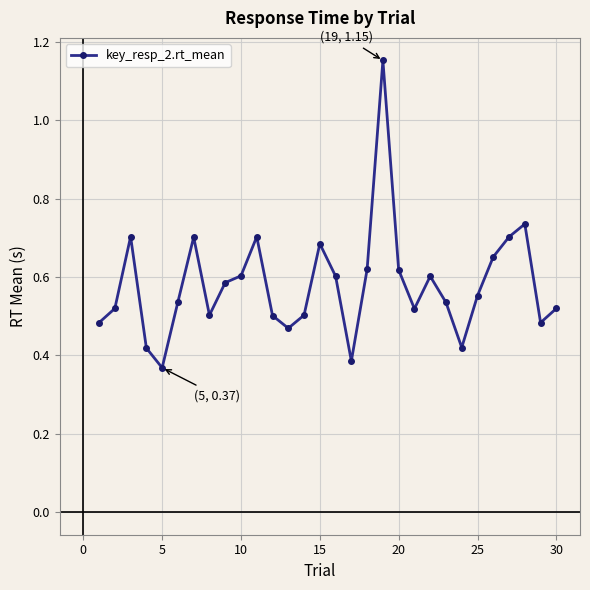

What is the difference between the second highest and second lowest values?

0.3